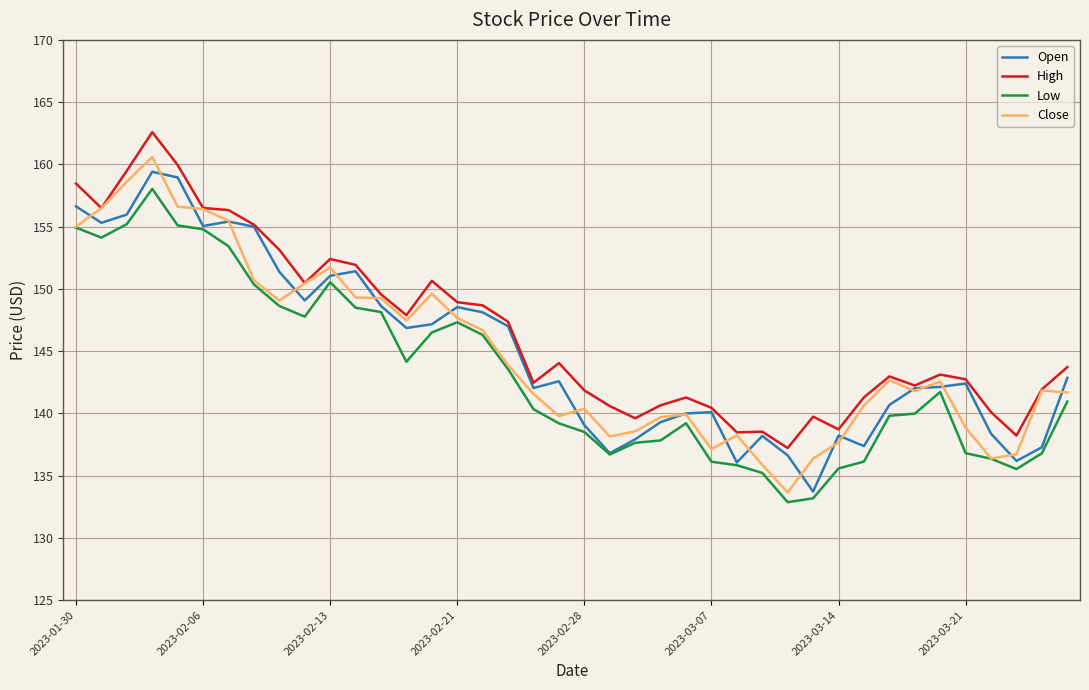

What are all the series names shown in the legend?

Open, High, Low, Close